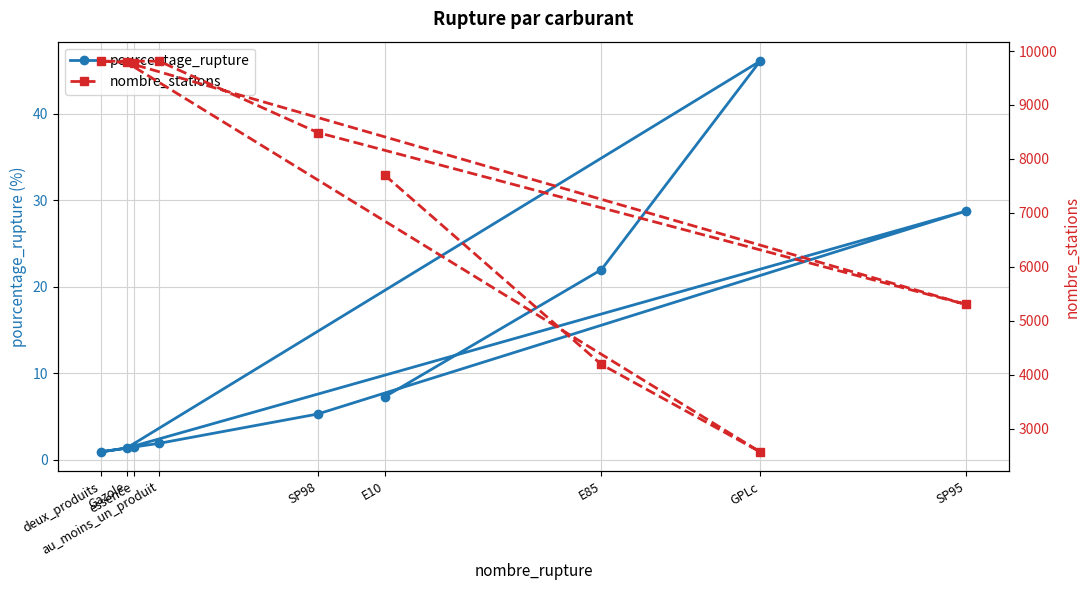

How many series are shown in this chart?

2